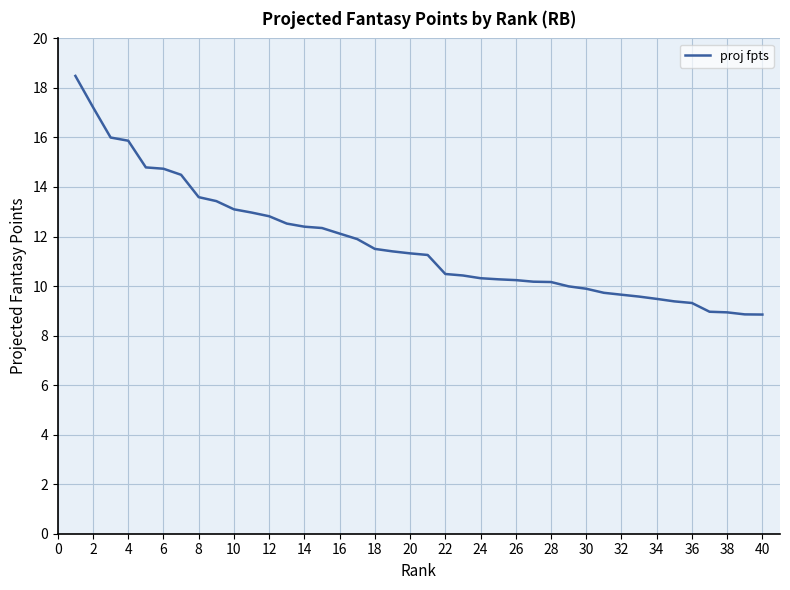

What is the difference between the maximum and minimum values?

9.6